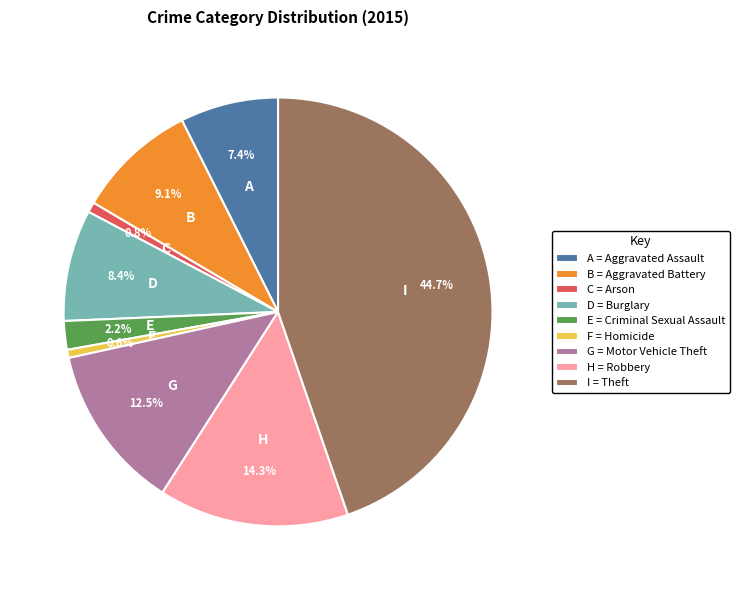

Combined, do B = Aggravated Battery and G = Motor Vehicle Theft account for over 50%?

No